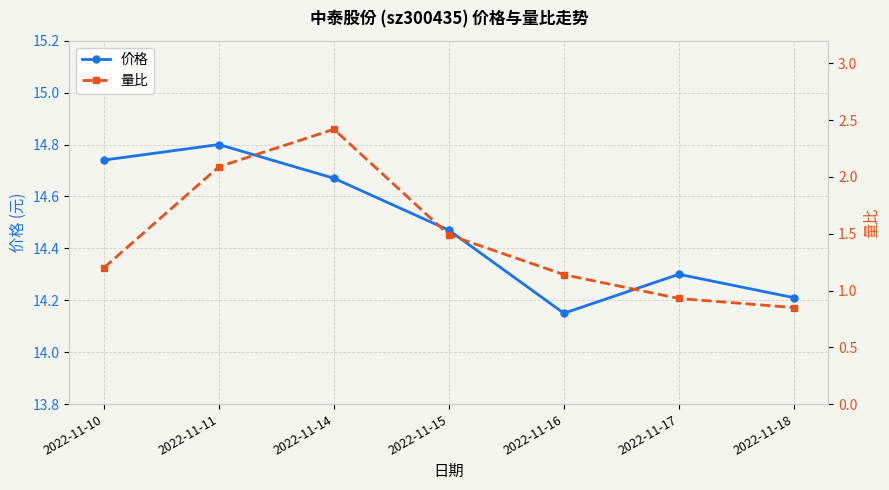

The value of 量比 at 2022-11-11 is 2.1. True or false?

True